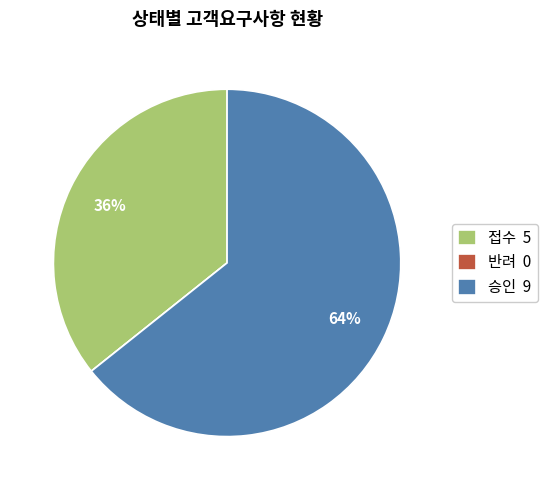

To the nearest percent, what portion does 승인 represent?

64%